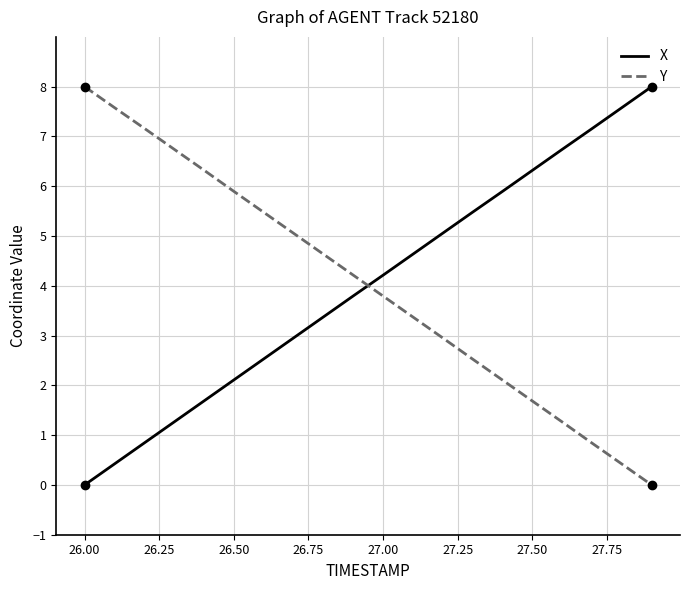

What is the greatest value displayed?

8.0